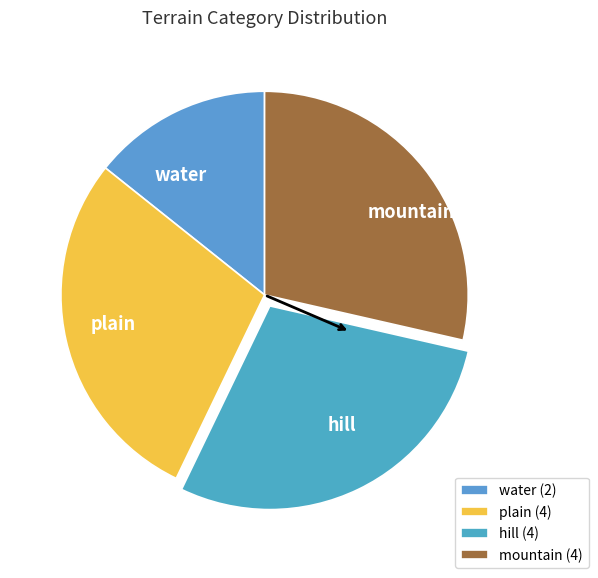

Count the number of slices in the pie.

4